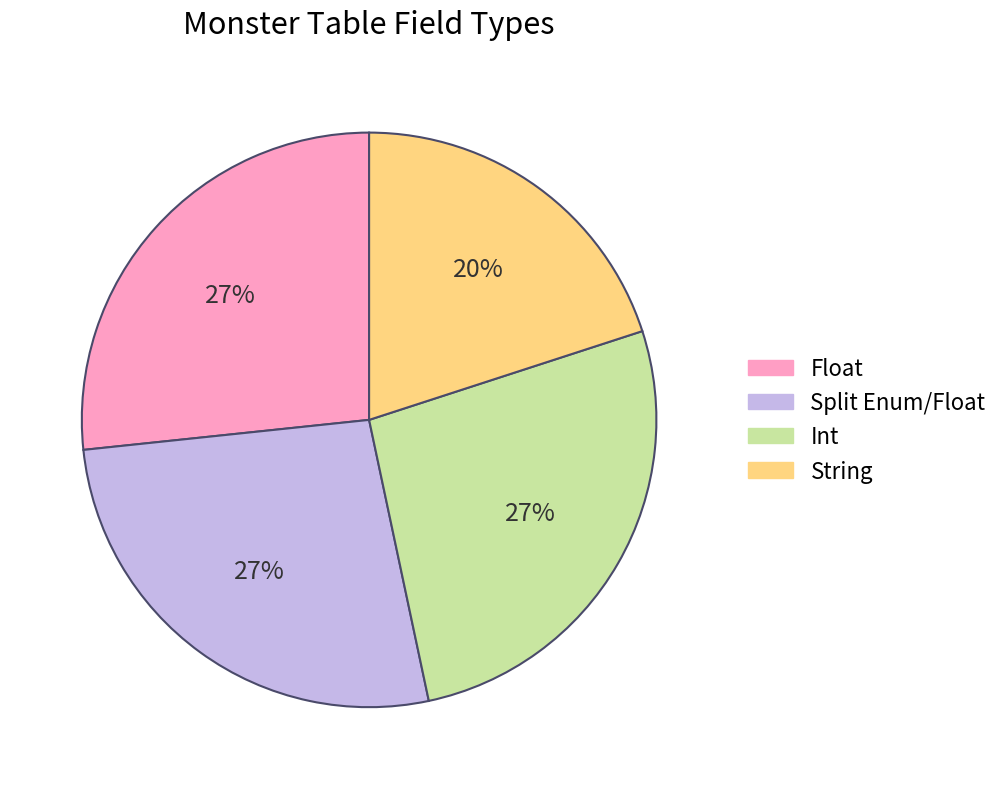

To the nearest percent, what is the difference between the String and Float slice percentages?

7%